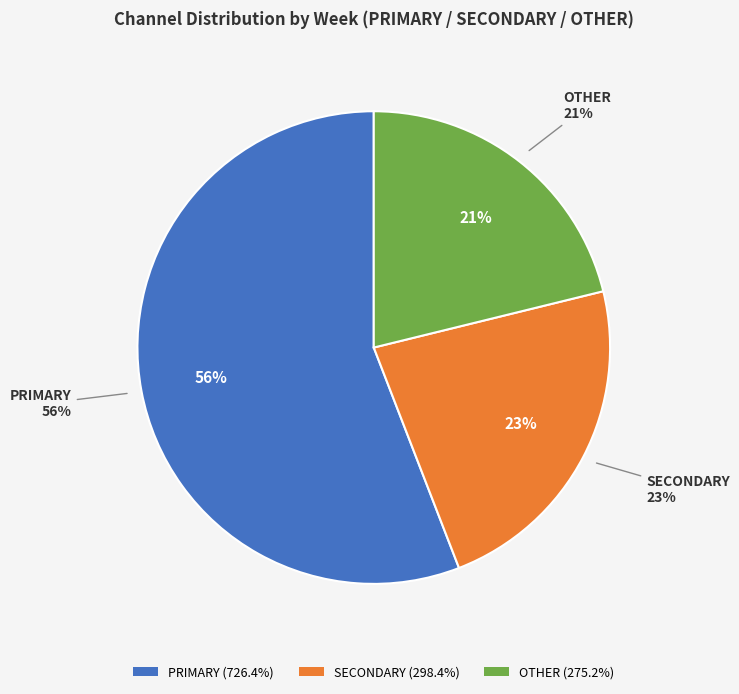

Does '23, wk19 represent more than half of the total?

No